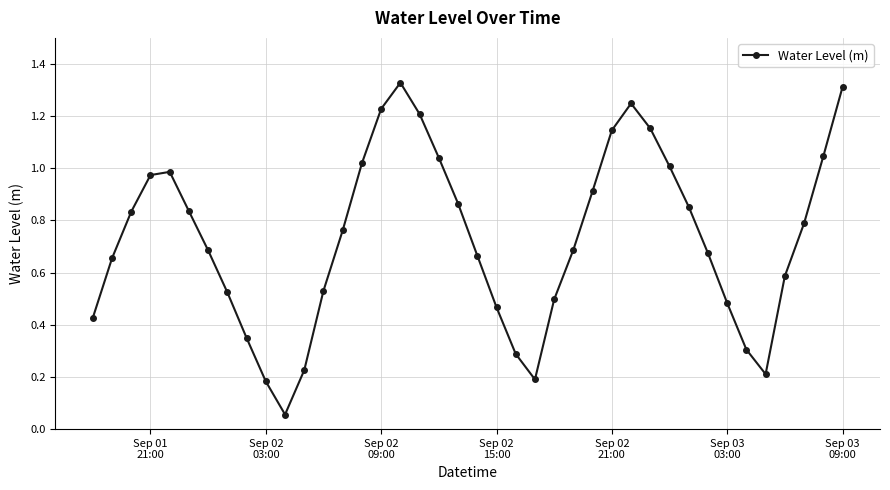

How many points are lower than both their immediate neighbors (excluding endpoints)?

3